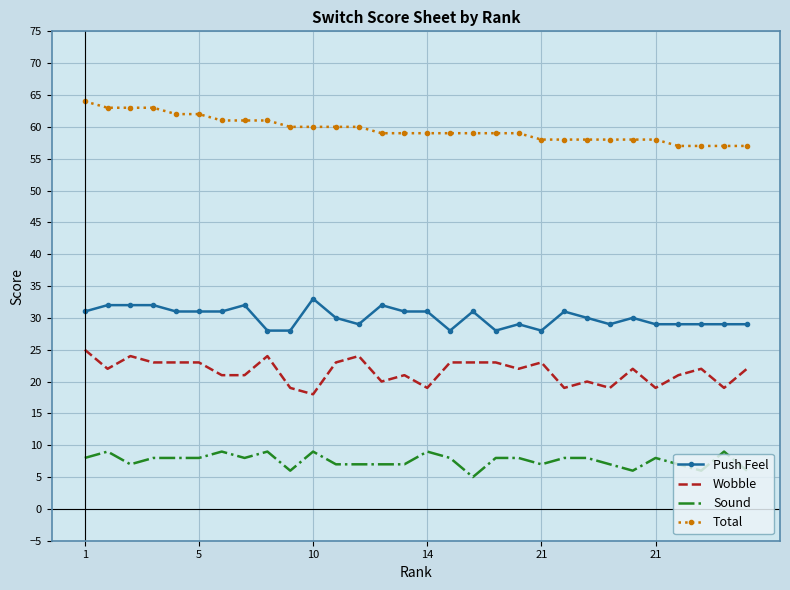

What is the minimum value for Sound?

5